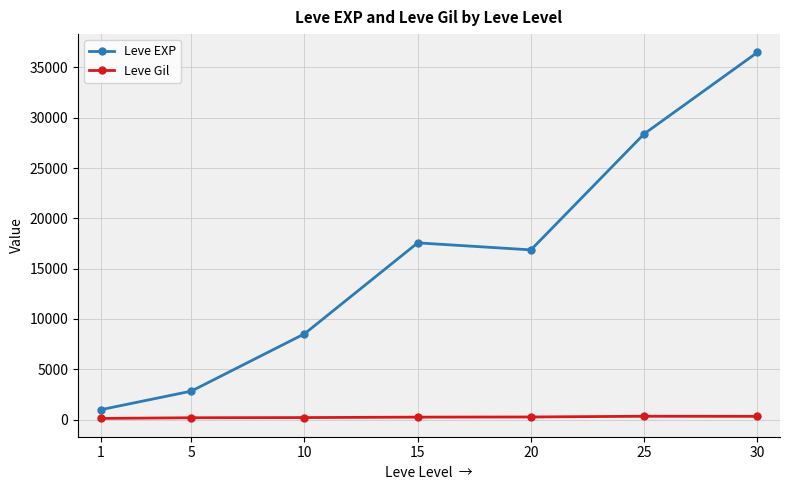

What is the average value of the Leve Gil series?

234.2